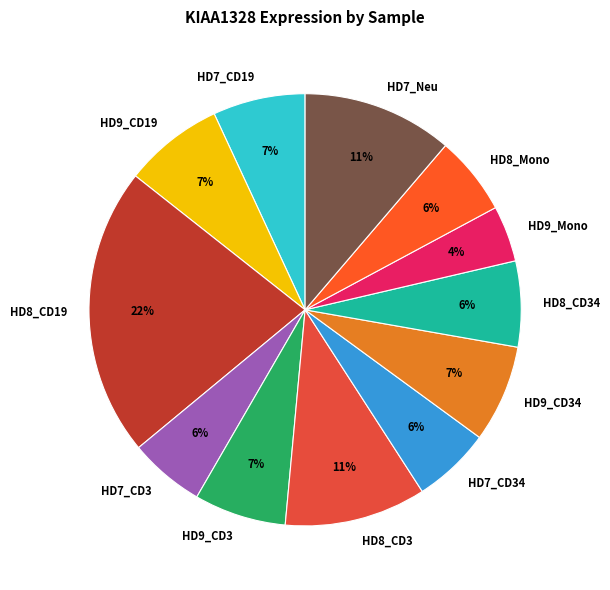

To the nearest percent, what is the average slice percentage?

8%